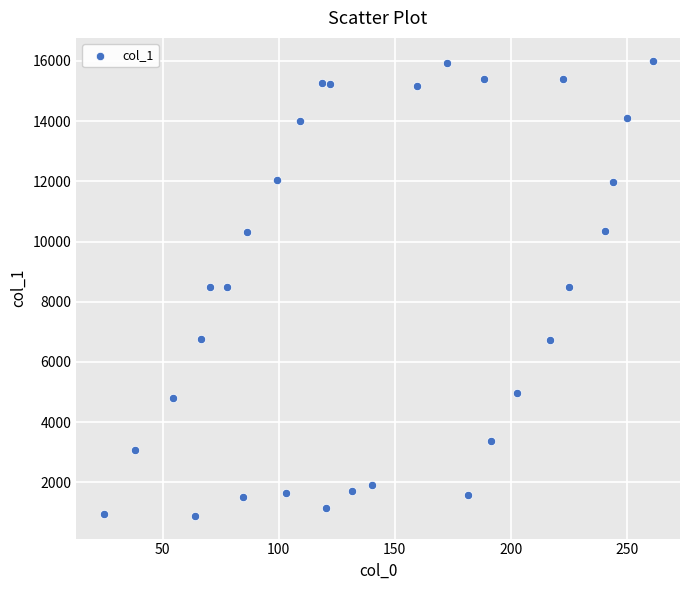

What is the range of Y values (max minus min)?

15110.8